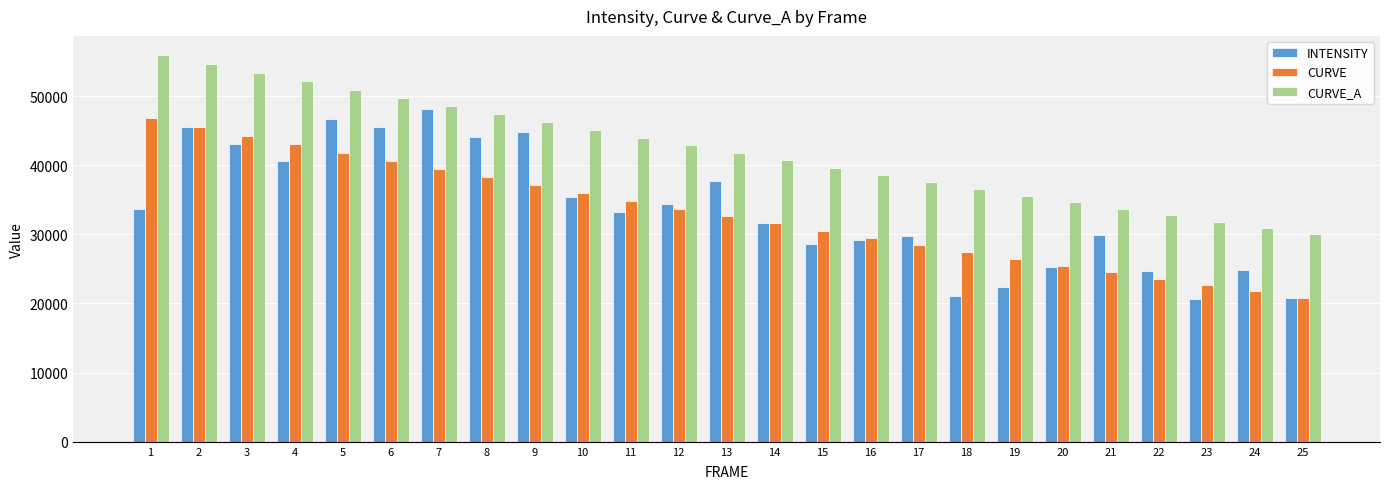

What value does the CURVE series have at 13?

32644.6